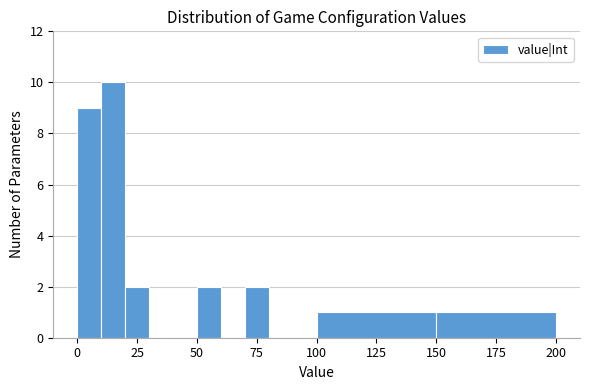

Around what value on the x-axis is the tallest bar? Give the approximate position of its centre, as read against the axis.

15